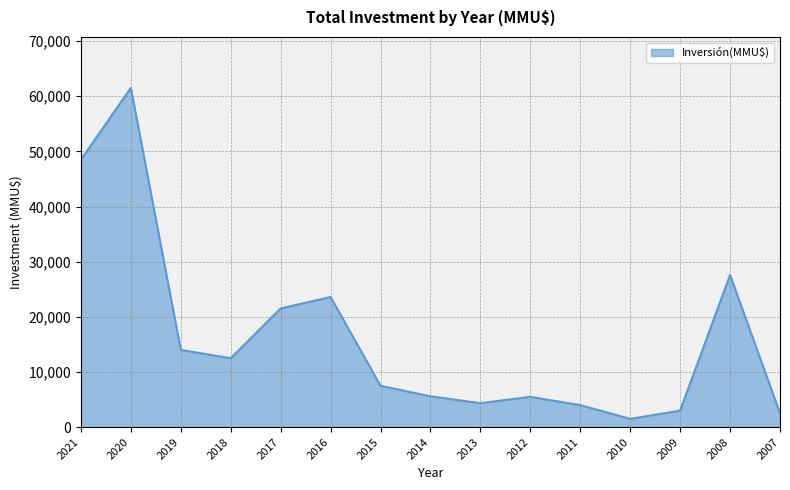

The chart shows a value of 12500 at 2018. True or false?

True